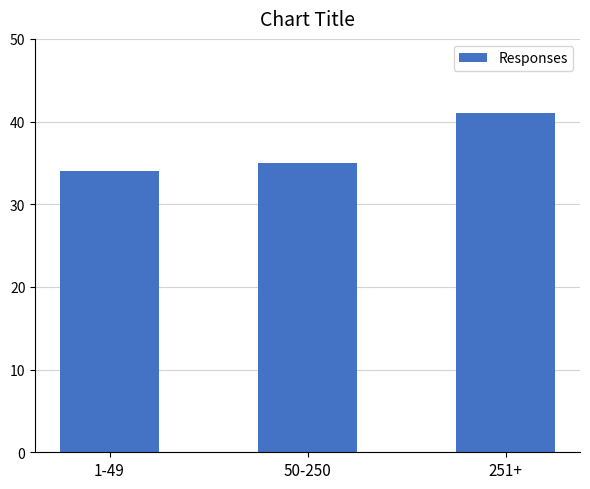

What is the average value?

37